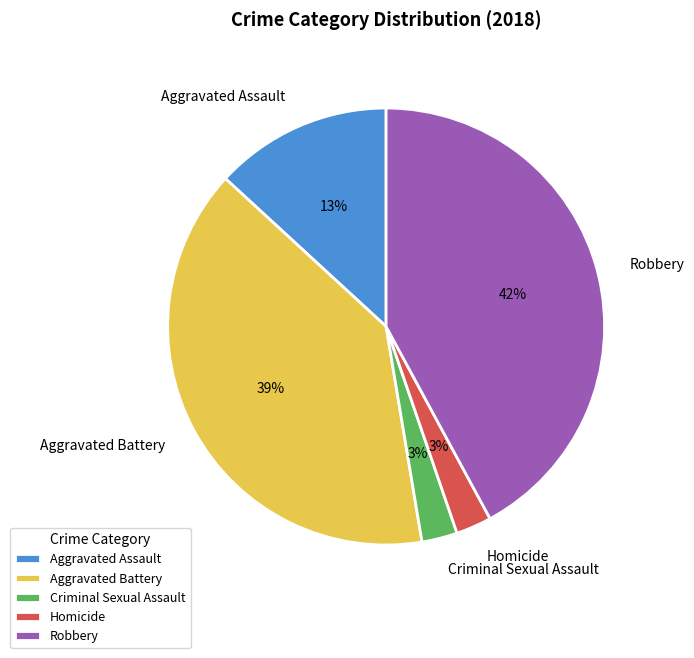

Do Aggravated Assault and Criminal Sexual Assault together represent more than half of the pie?

No